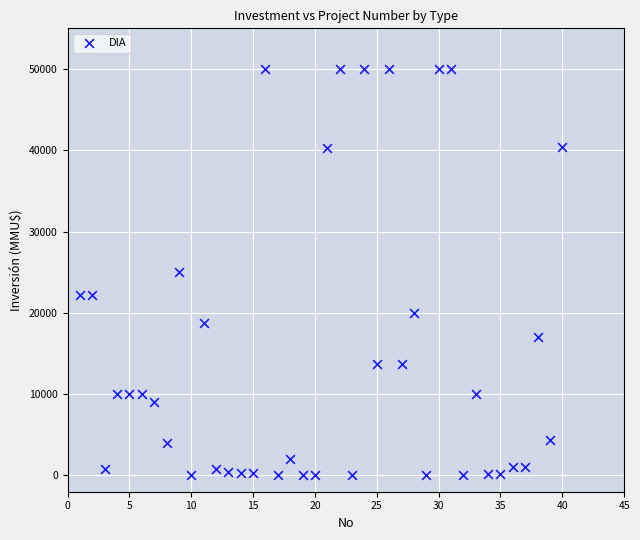

What is the range of Y values (max minus min)?

50000